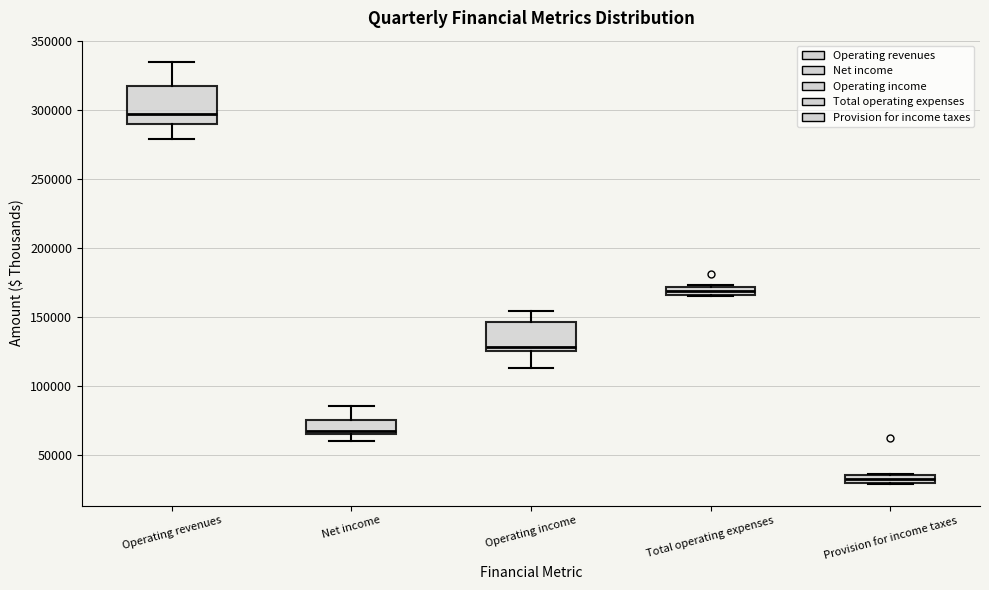

Which box's median line is the highest?

Operating revenues